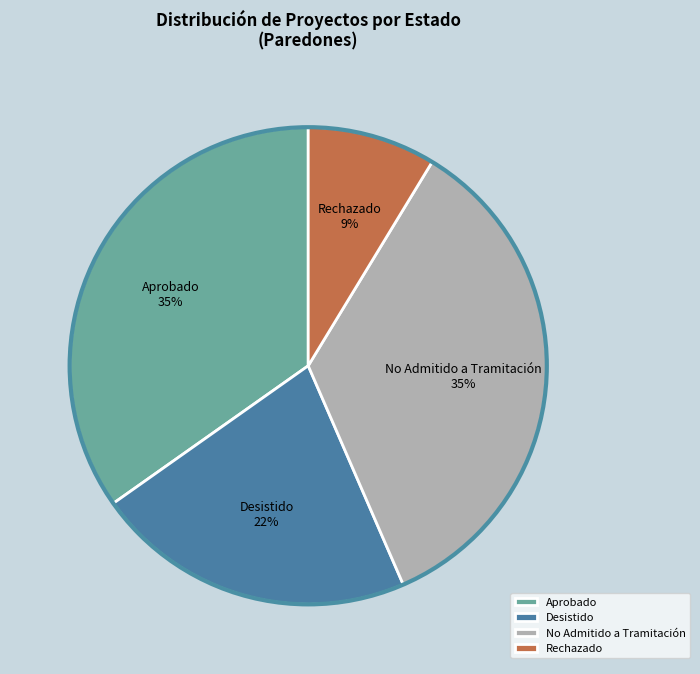

Between Rechazado and No Admitido a Tramitación, which is larger?

No Admitido a Tramitación